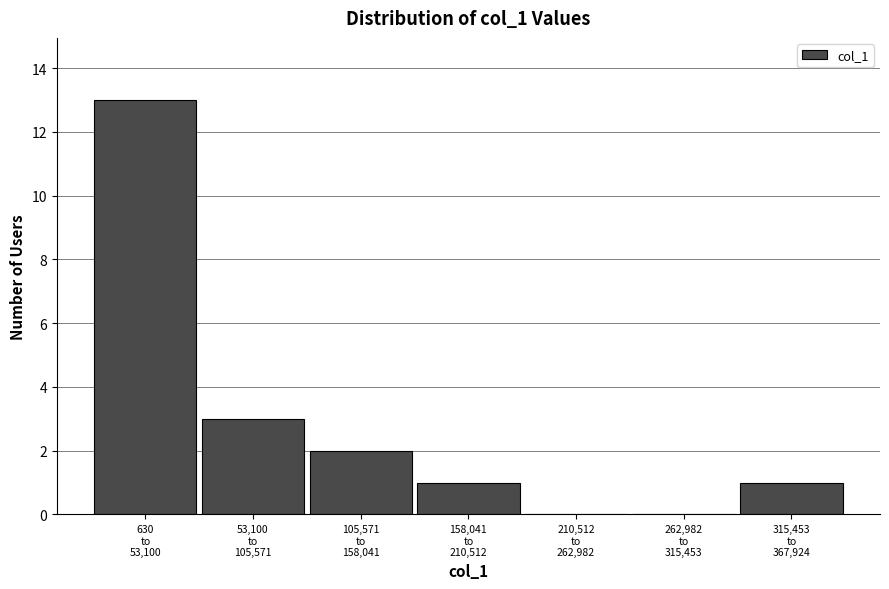

What is the sum of all values?

20